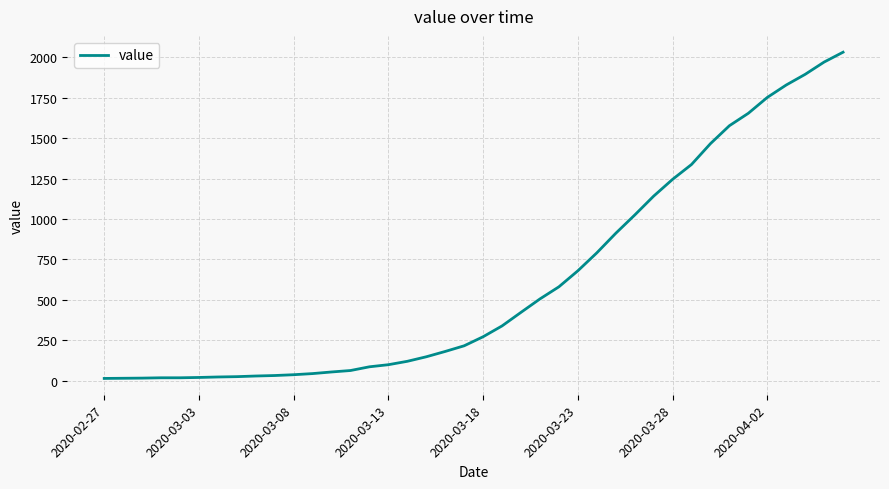

What is the greatest value displayed?

2032